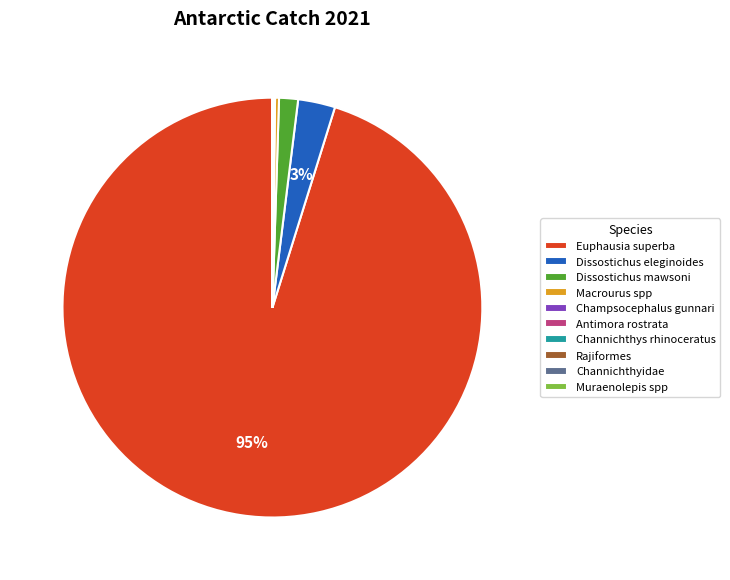

Which slice is the largest?

Euphausia superba